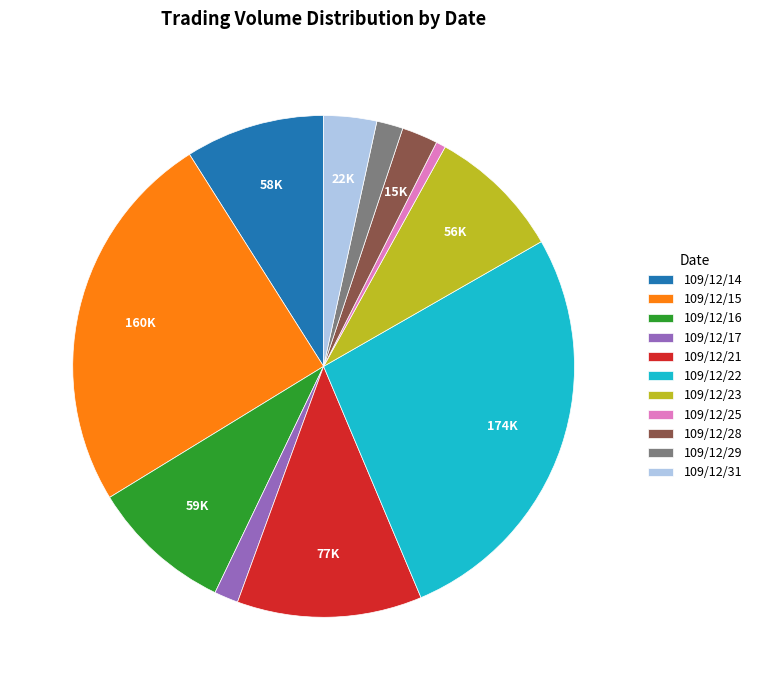

Is 109/12/17 the majority of the pie?

No